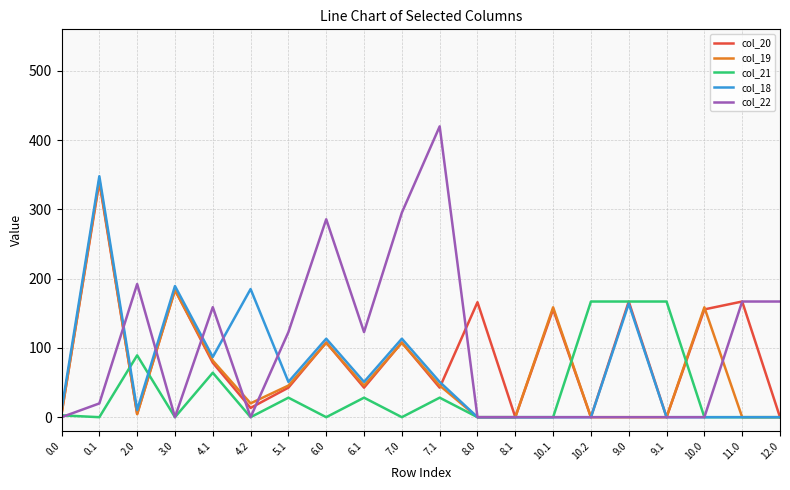

Which series has the widest spread of values?

col_22